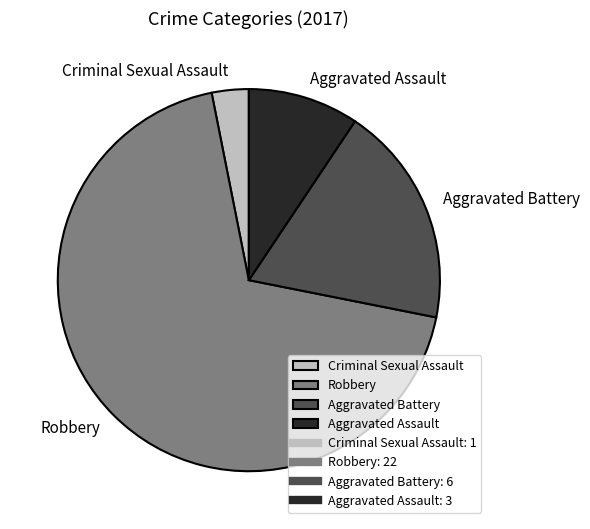

How many segments does this pie chart have?

4